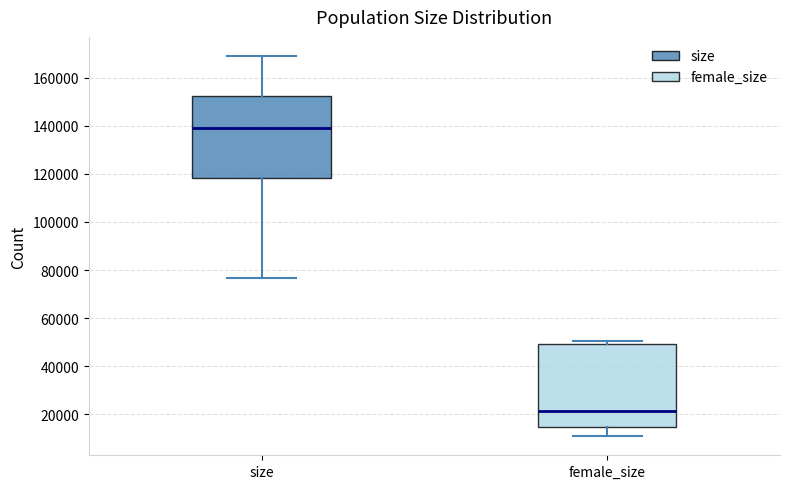

Where is the lower edge of the box for female_size on the y-axis? The values are not printed on the chart, so give them approximately, as read against the axis.

14000